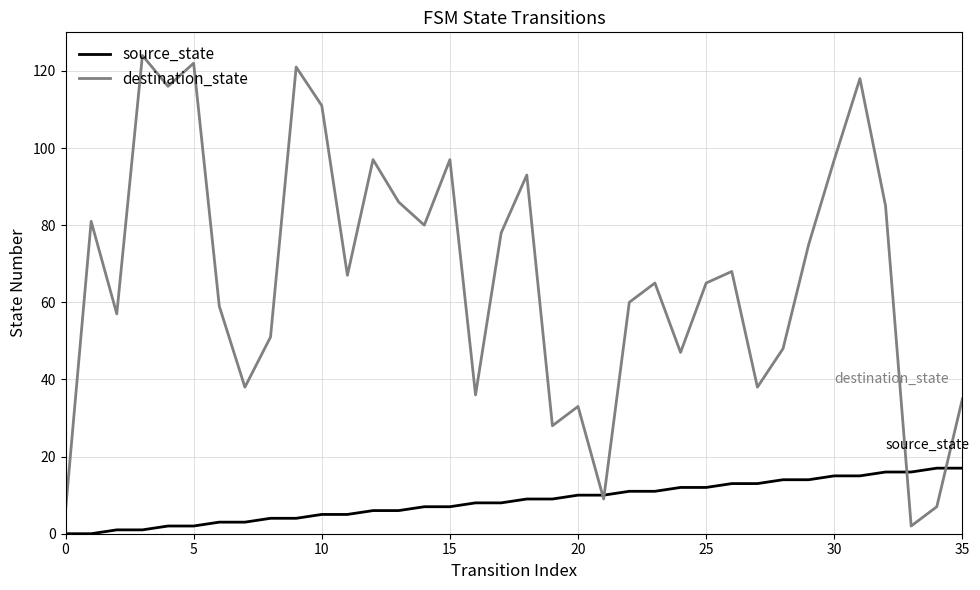

Which series has the largest range (max minus min)?

destination_state